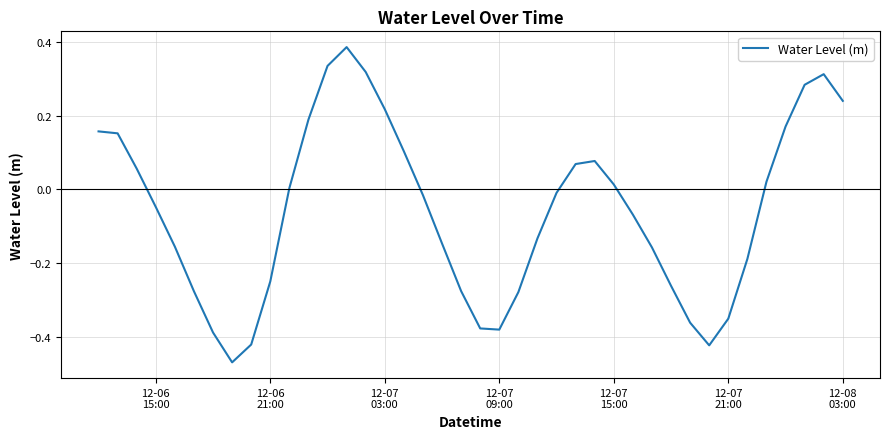

What is the difference between the maximum and minimum values?

0.9